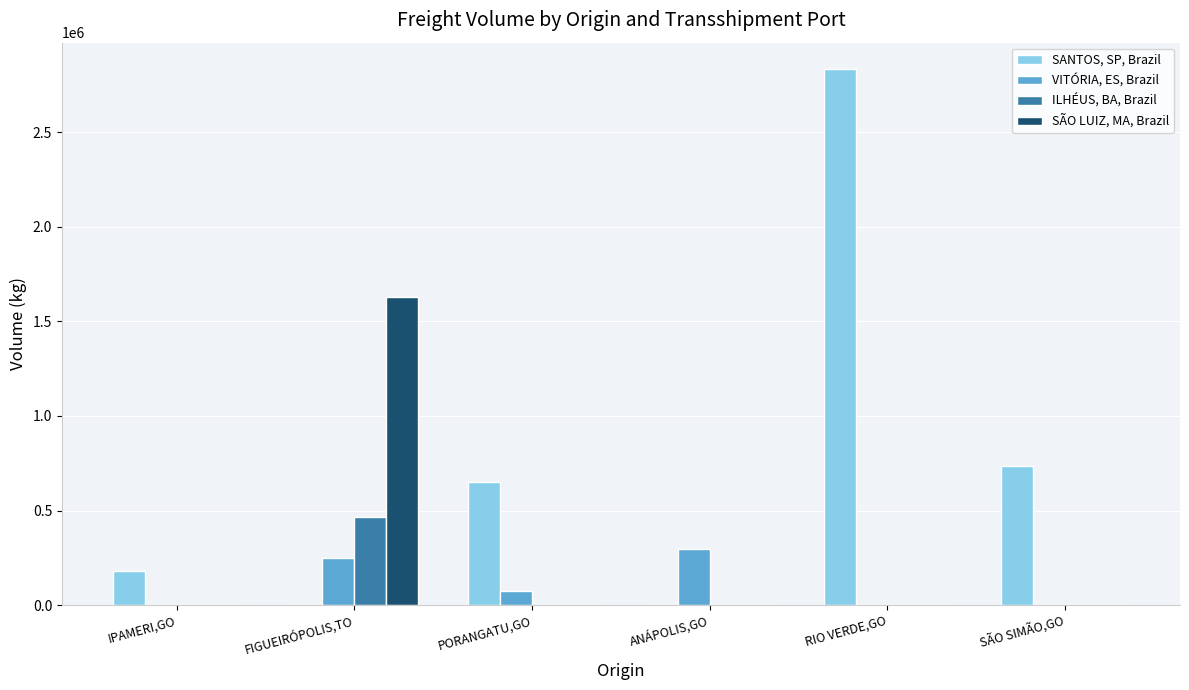

Reading left to right, extract all data points from this chart.

SANTOS, SP, Brazil: 178404.7	0.0	652447.5	0.0	2831204.3	736888.8
VITÓRIA, ES, Brazil: 0.0	249094.5	76684.6	294755.5	0.0	0.0
ILHÉUS, BA, Brazil: 0.0	465403.4	0.0	0.0	0.0	0.0
SÃO LUIZ, MA, Brazil: 0.0	1628912.0	0.0	0.0	0.0	0.0